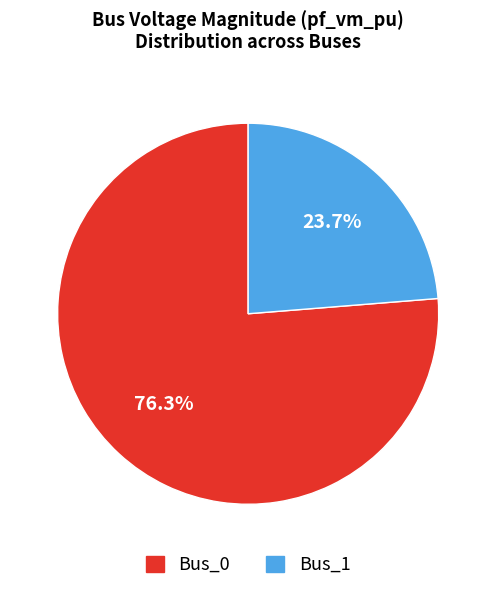

What is the majority slice?

Bus_0